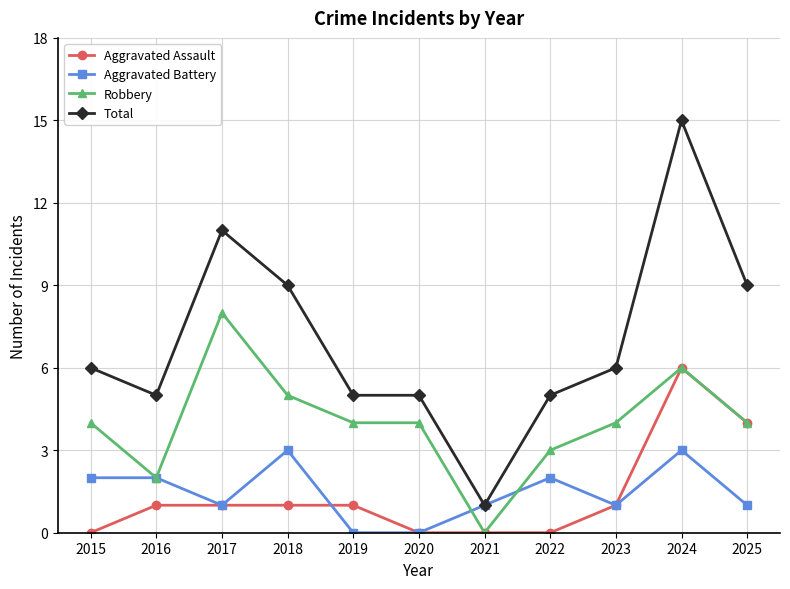

At which category is the sum across all series the highest?

2024